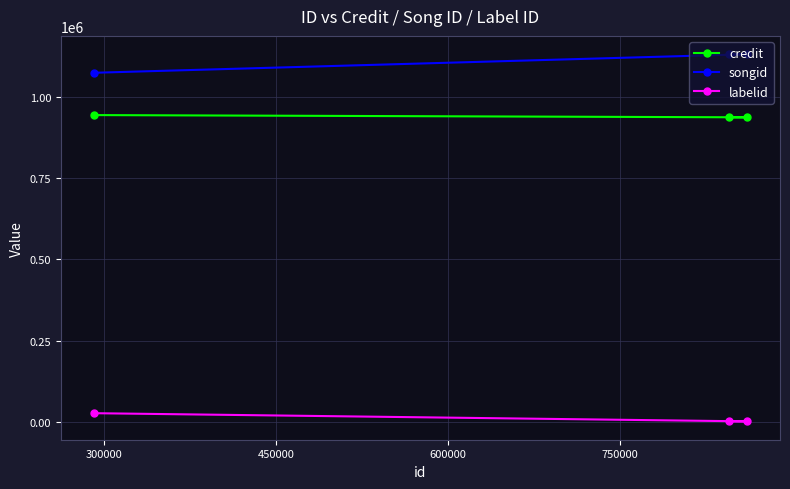

Does the chart have visible grid lines?

Yes